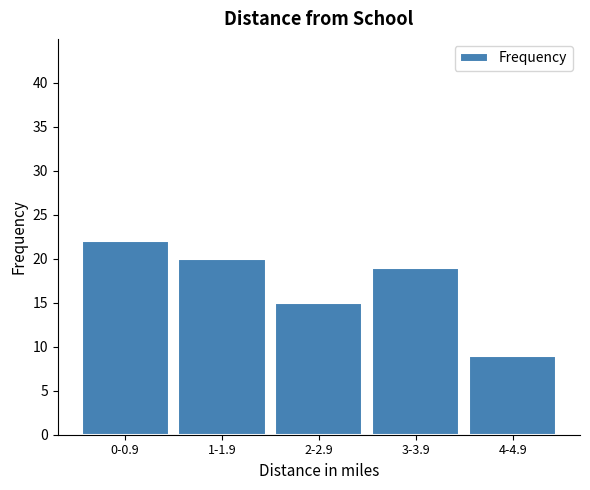

Reading left to right, transcribe all the data shown in this chart.

0-0.9=22	1-1.9=20	2-2.9=15	3-3.9=19	4-4.9=9